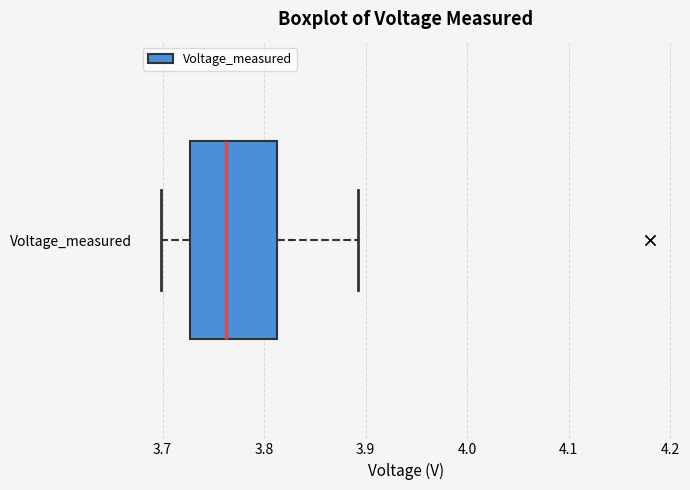

Transcribe this box plot: give where the median line is, the range the box spans, and where the two whiskers end, as read against the x-axis. The values are not printed on the chart, so give them approximately, as read against the axis.

median 3.76, box 3.73 to 3.81, whiskers 3.70 to 3.89